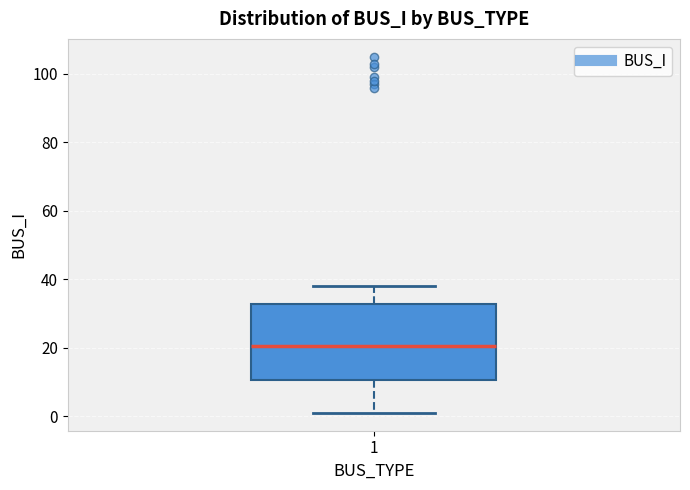

Read this box plot against the y-axis: the position of the median line, the range covered by the box, and the ends of both whiskers. The values are not printed on the chart, so give them approximately, as read against the axis.

median 20, box 10 to 32, whiskers 2 to 38